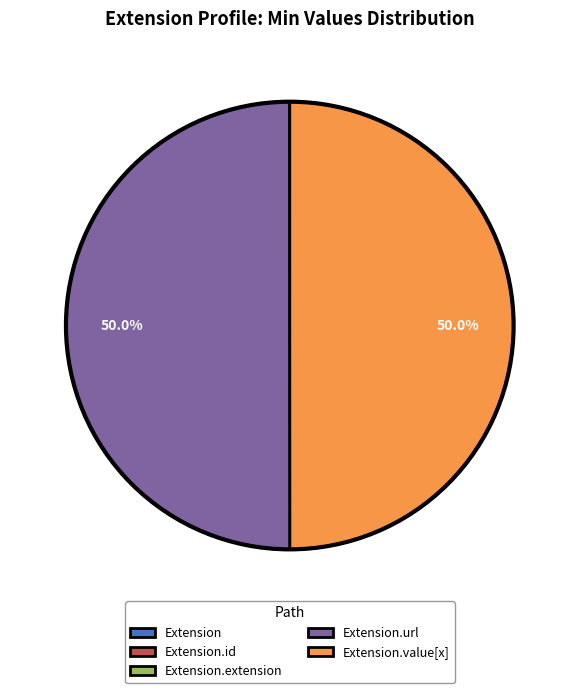

Is Extension.value[x] the majority of the pie?

No